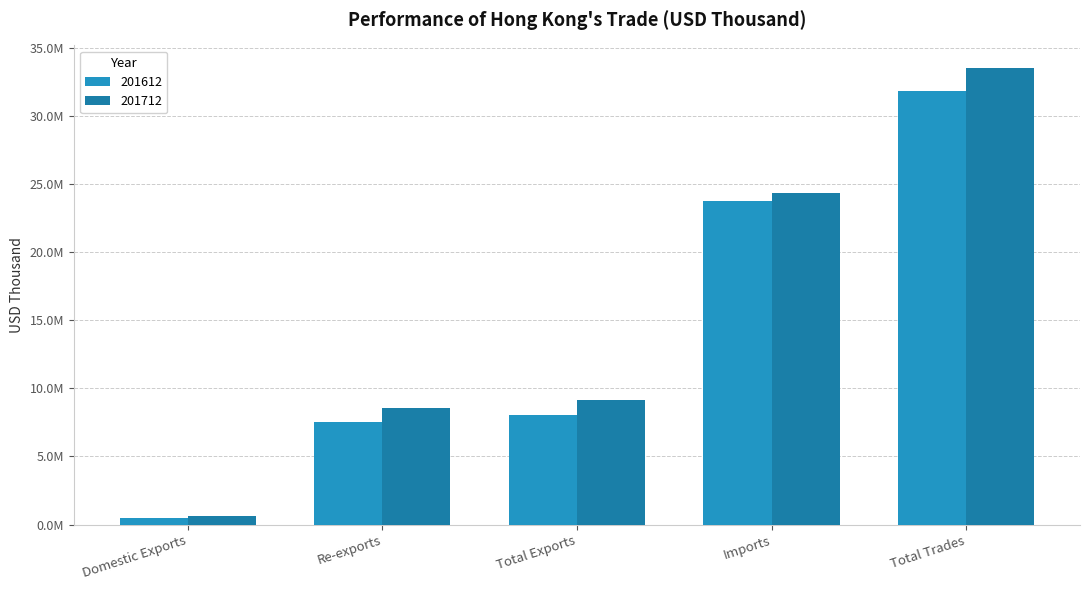

Are the bars grouped side by side (vs. stacked)?

Yes